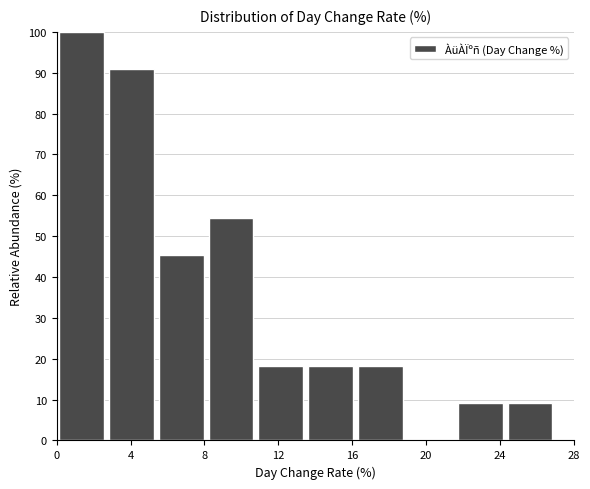

Reading left to right, transcribe this chart: for each bar, give the range it covers on the x-axis and its height. Neither the bar edges nor the heights are printed on the chart, so give them approximately, as read against the axes.

0.0 to 2.5: 100
2.5 to 5.5: 91
5.5 to 8.0: 45
8.0 to 11.0: 55
11.0 to 13.5: 18
13.5 to 16.0: 18
16.0 to 19.0: 18
19.0 to 21.5: 0
21.5 to 24.5: 9
24.5 to 27.0: 9